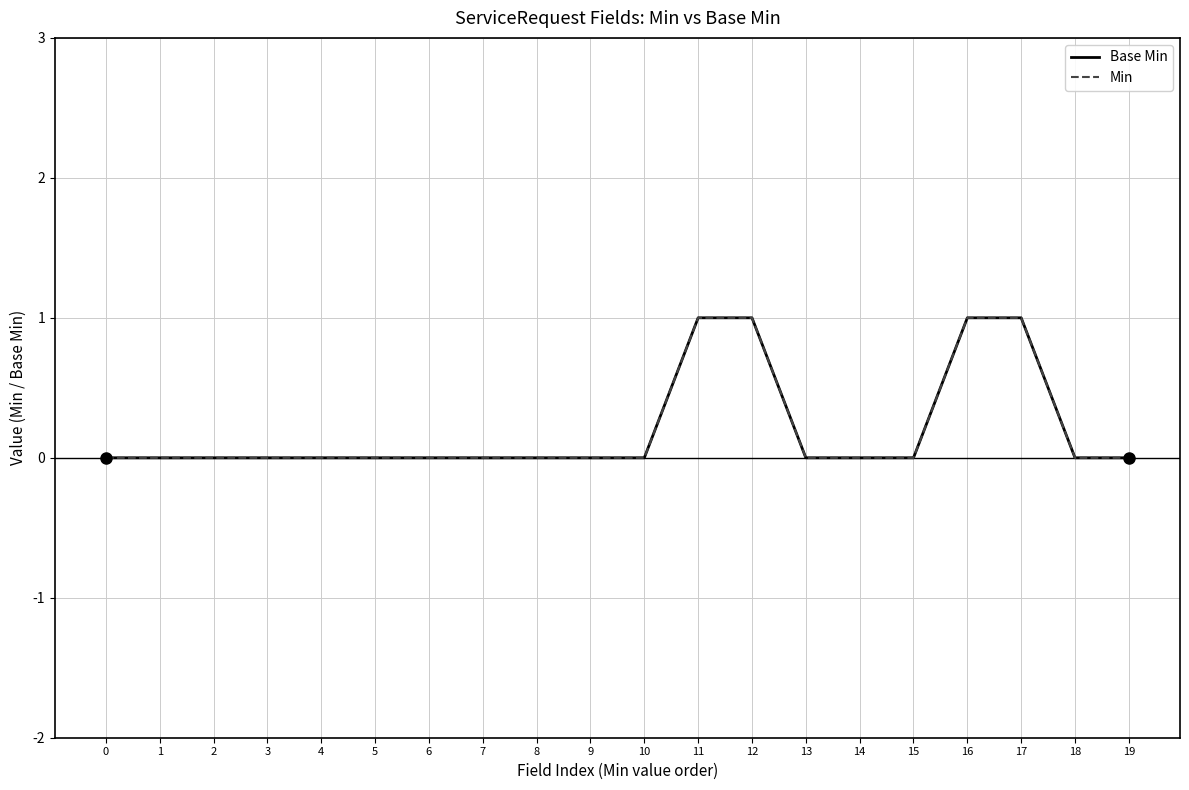

Does the chart have visible grid lines?

Yes